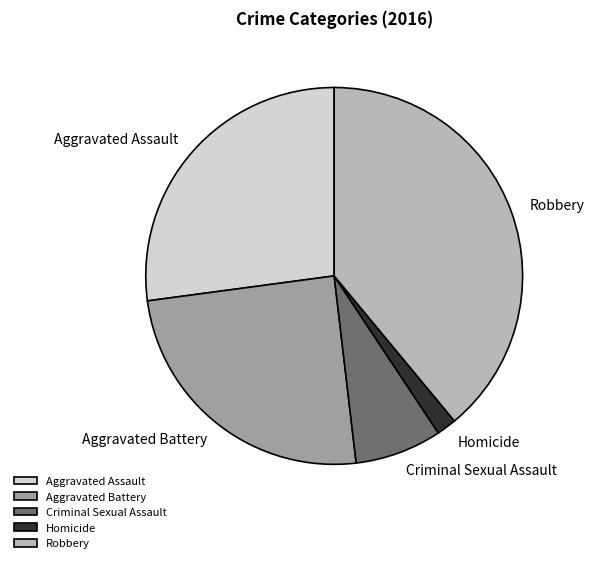

Between Criminal Sexual Assault and Robbery, which is larger?

Robbery